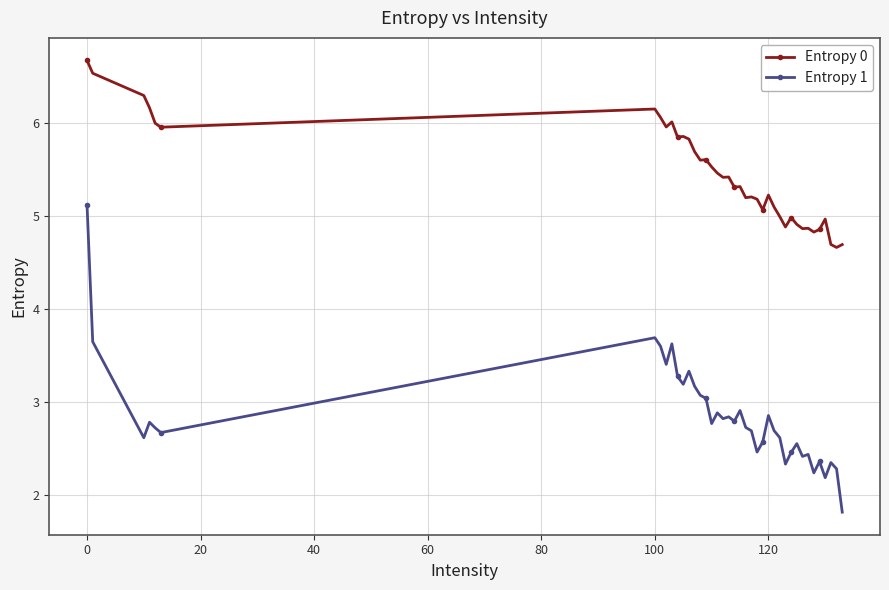

What is the sum of all Entropy 1 values?

114.1